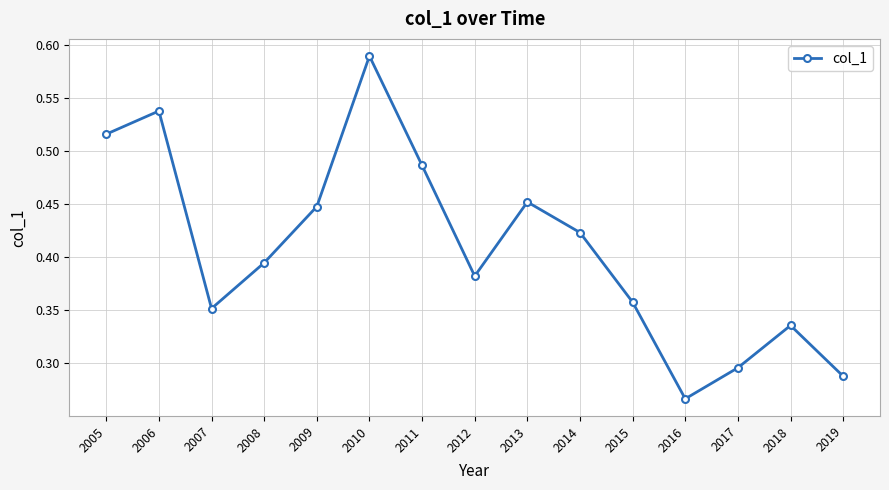

Rank the categories by value from lowest to highest.

2016, 2019, 2017, 2018, 2007, 2015, 2012, 2008, 2014, 2009, 2013, 2011, 2005, 2006, 2010